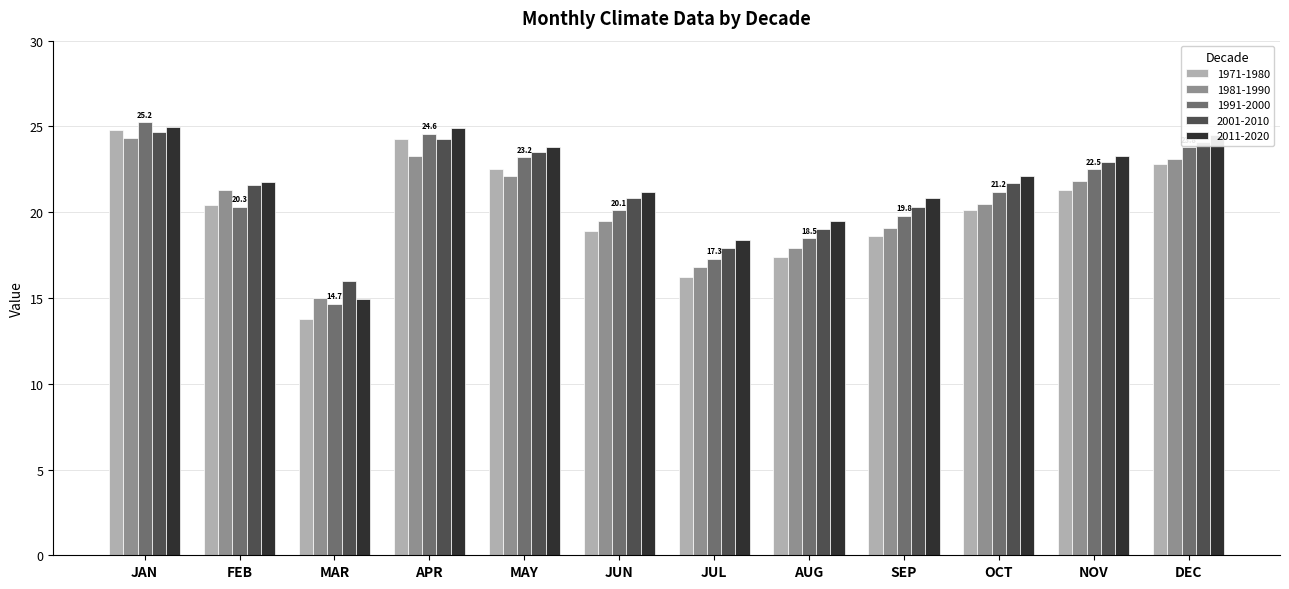

What position from the right is MAY?

8